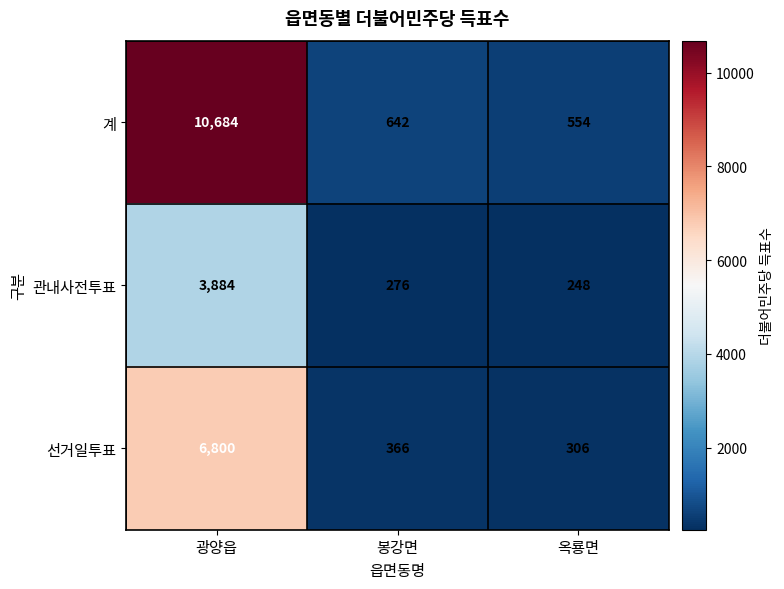

At how many categories does at least one series exceed 8771?

1